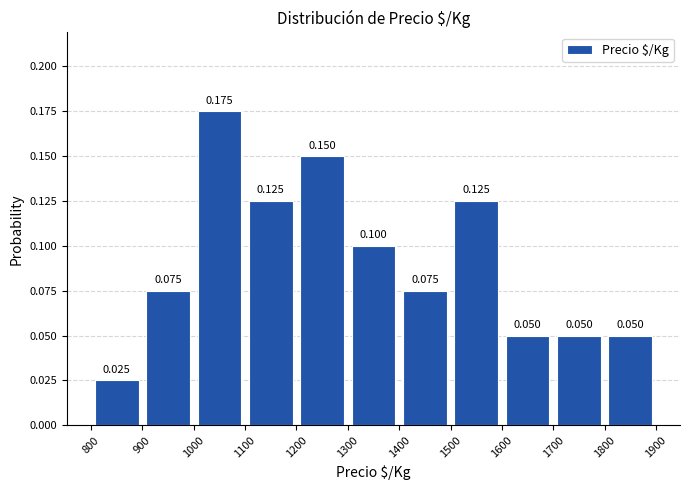

Reading left to right, transcribe this chart: for each bar, give the range it covers on the x-axis and its height.

800 to 900: 0.025
900 to 1000: 0.075
1000 to 1100: 0.175
1100 to 1200: 0.125
1200 to 1300: 0.150
1300 to 1400: 0.100
1400 to 1500: 0.075
1500 to 1600: 0.125
1600 to 1700: 0.050
1700 to 1800: 0.050
1800 to 1900: 0.050